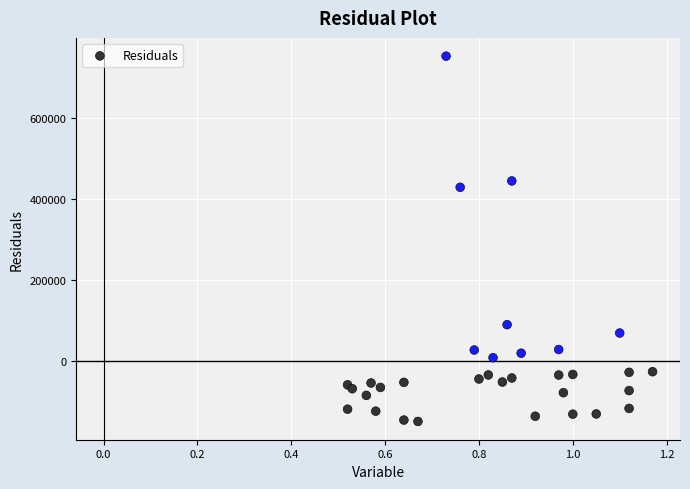

What Y value in the scatter plot is closest to 301911?

429001.1